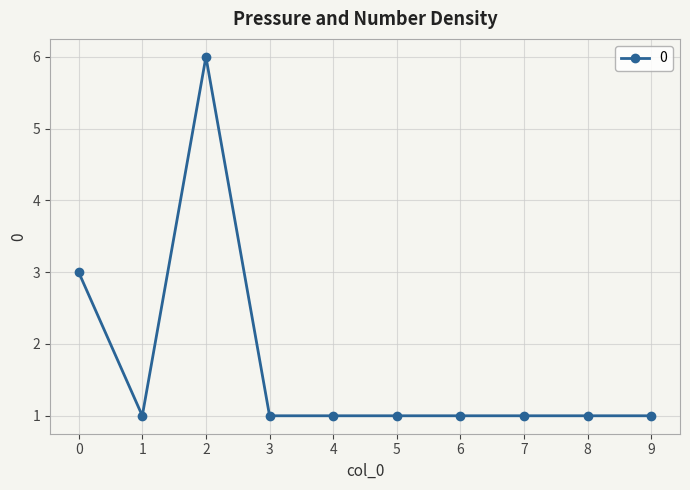

The value at 8 is 2. True or false?

False